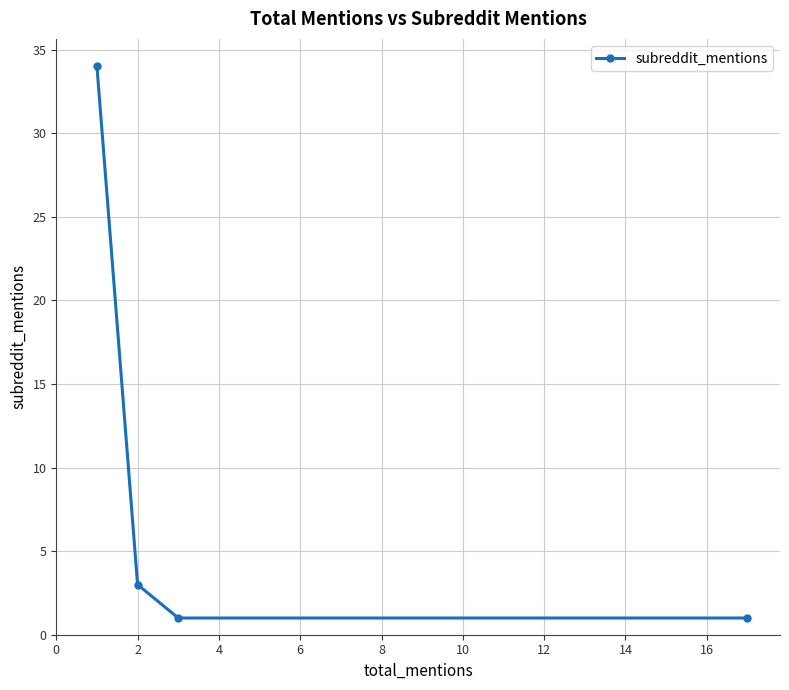

True or false: there are more than 0 points higher than both neighbors.

False